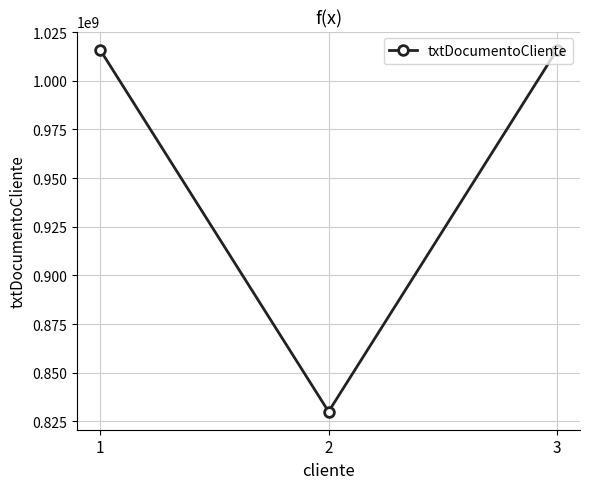

How many series are shown in this chart?

1